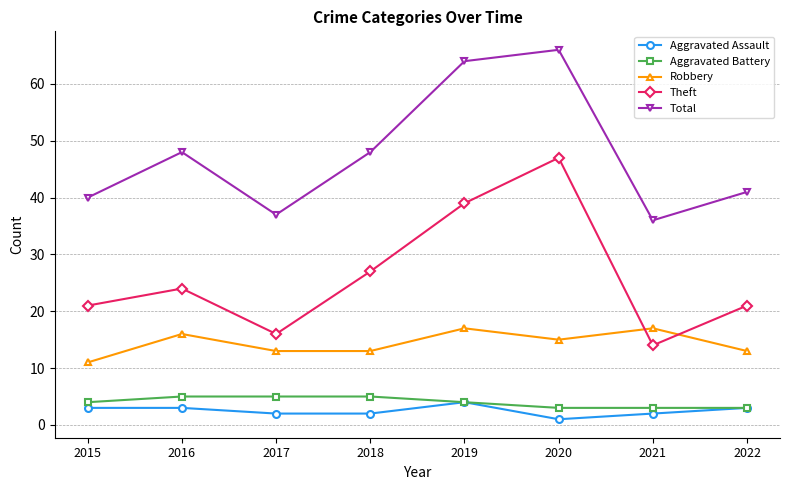

What is the spread (max minus min) of values at 2017?

35